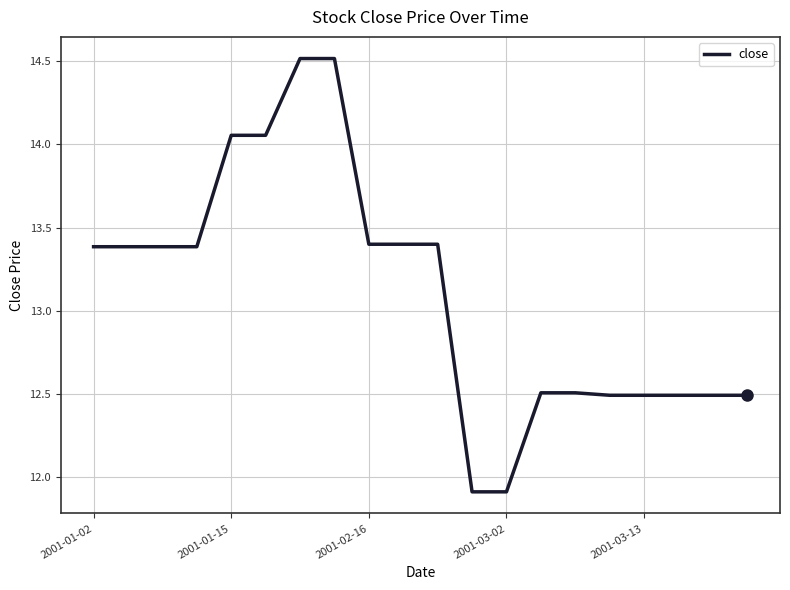

What is the difference between the maximum and minimum values?

2.6